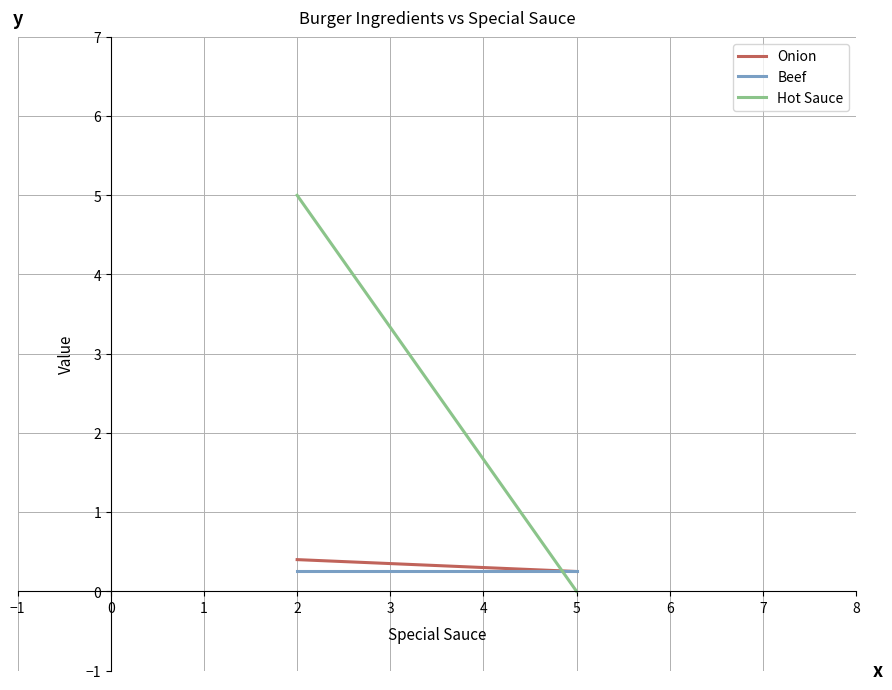

What are all the series names shown in the legend?

Onion, Beef, Hot Sauce